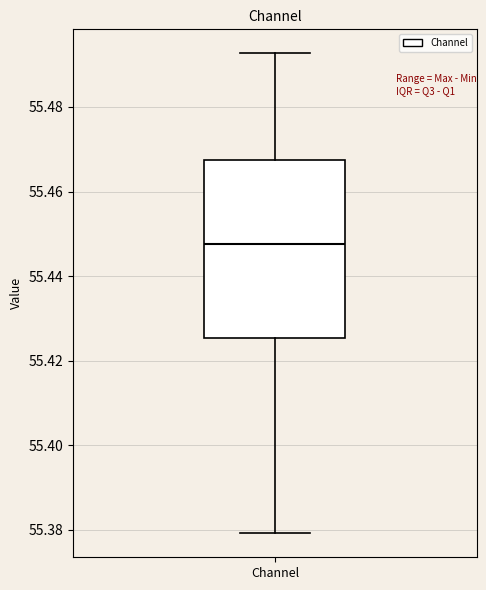

Read this box plot against the y-axis: the position of the median line, the range covered by the box, and the ends of both whiskers. The values are not printed on the chart, so give them approximately, as read against the axis.

median 55.448, box 55.426 to 55.468, whiskers 55.380 to 55.492